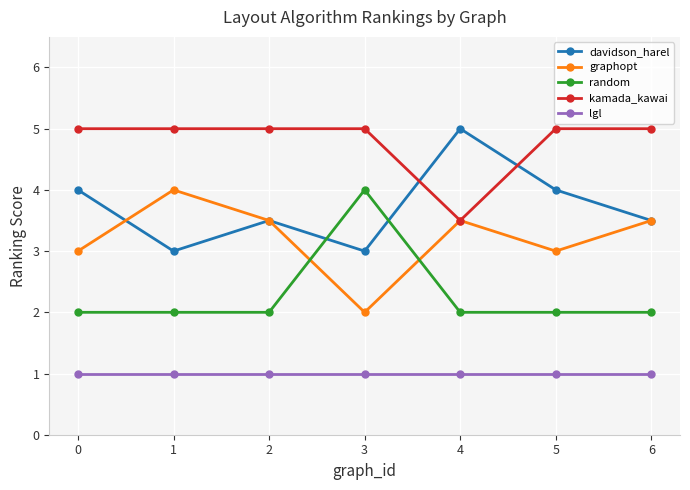

Is the value of davidson_harel at 5 greater than the value of random at 6?

Yes